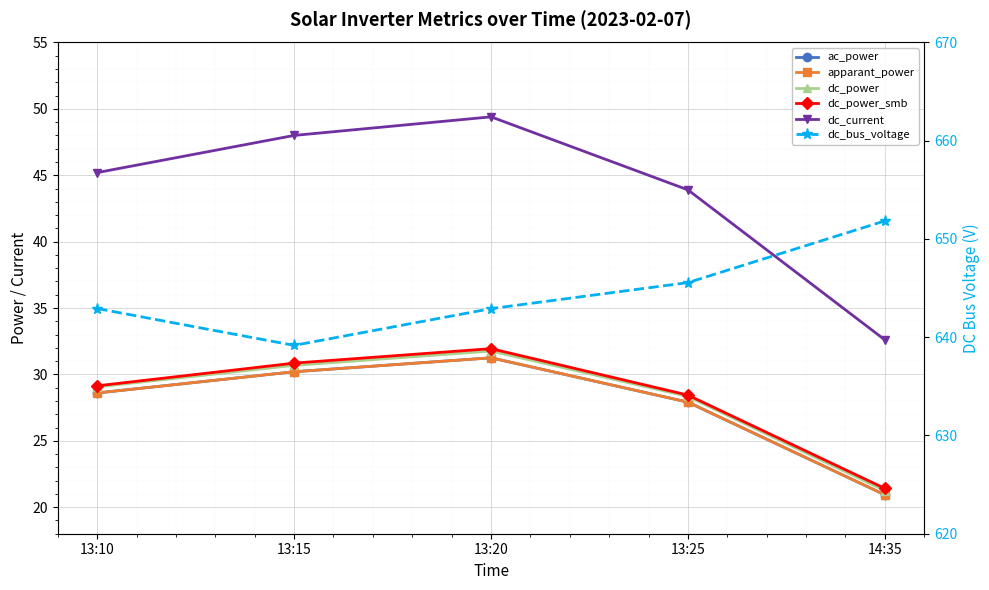

Reading right to left, list all the values displayed in this chart.

ac_power: 20.9	27.9	31.2	30.2	28.6
apparant_power: 20.9	27.9	31.2	30.2	28.6
dc_power: 21.2	28.3	31.8	30.7	29.1
dc_power_smb: 21.4	28.4	31.9	30.9	29.1
dc_current: 32.6	43.9	49.4	48.0	45.2
dc_bus_voltage: 651.8	645.6	642.9	639.2	642.9